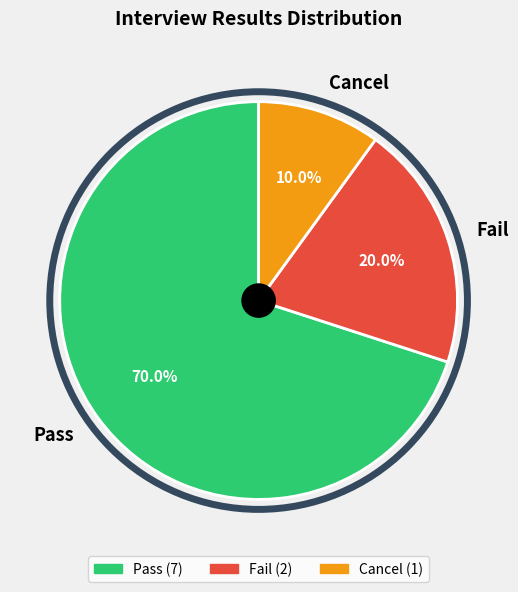

To the nearest percent, what portion does Cancel represent?

10%